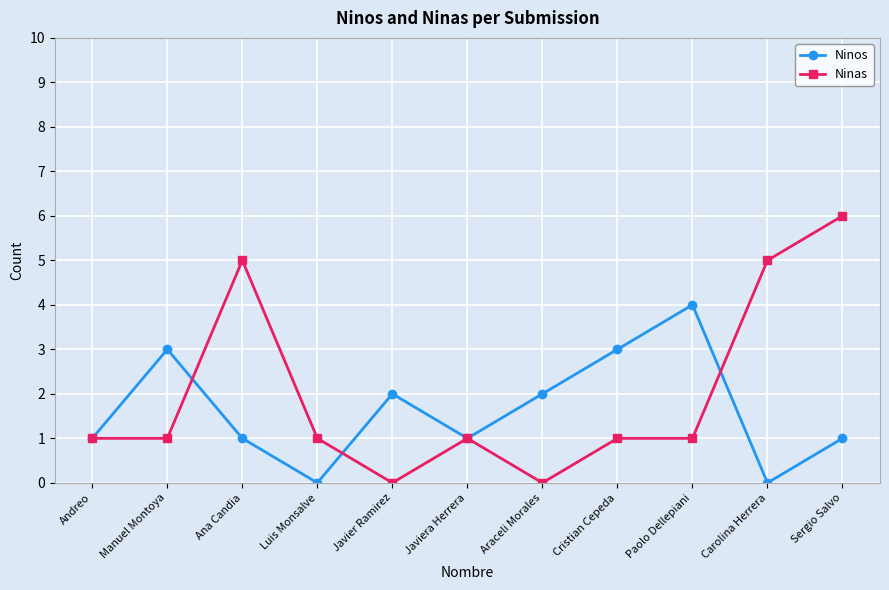

What is the difference between the maximum and second lowest values in the Ninos series?

4